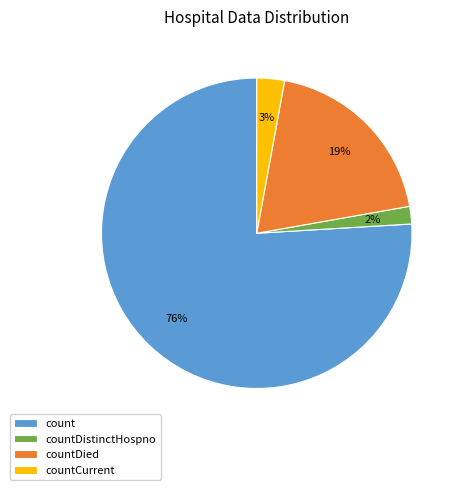

What is the majority slice?

count